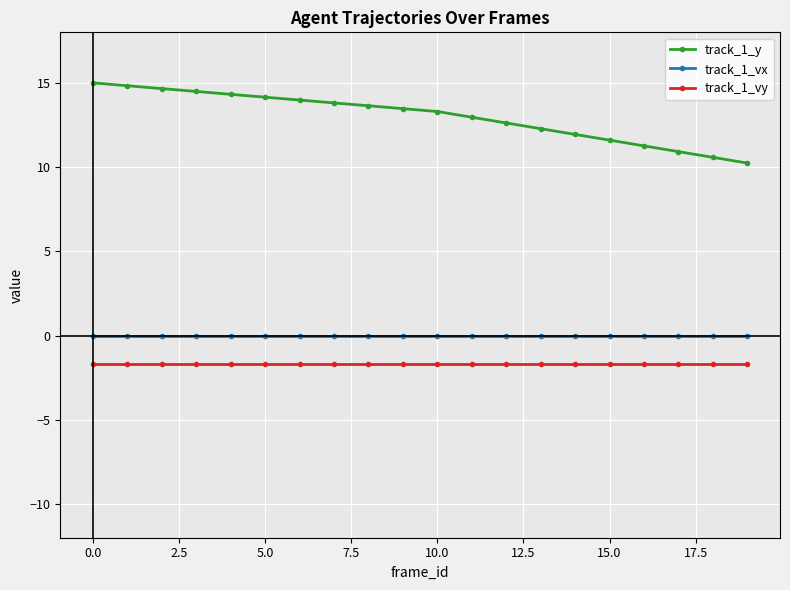

Reading left to right, transcribe all the data shown in this chart.

track_1_y: 15.0	14.8	14.7	14.5	14.3	14.2	14.0	13.8	13.6	13.5	13.3	13.0	12.6	12.3	11.9	11.6	11.3	10.9	10.6	10.2
track_1_vx: 0.0	0.0	0.0	0.0	0.0	0.0	0.0	0.0	0.0	0.0	0.0	0.0	0.0	0.0	0.0	0.0	0.0	0.0	0.0	0.0
track_1_vy: -1.7	-1.7	-1.7	-1.7	-1.7	-1.7	-1.7	-1.7	-1.7	-1.7	-1.7	-1.7	-1.7	-1.7	-1.7	-1.7	-1.7	-1.7	-1.7	-1.7